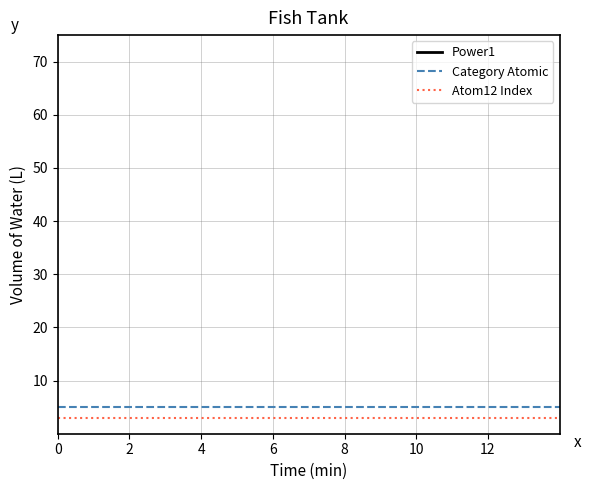

What is the maximum value for Atom12 Index?

3